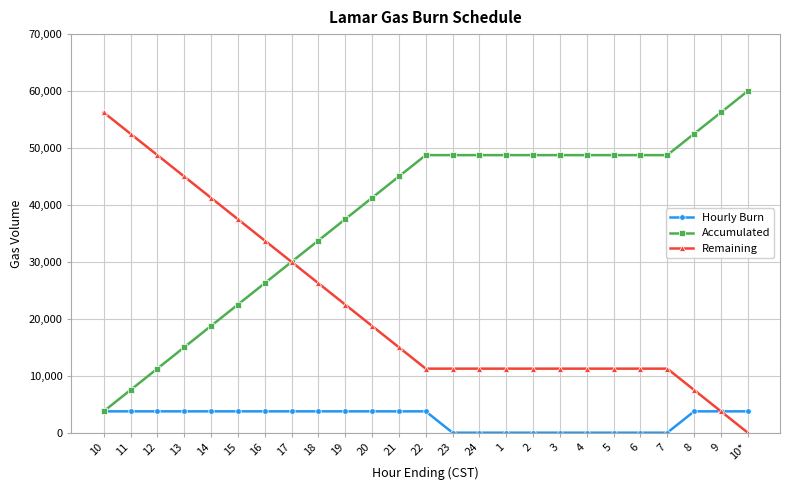

List the series in order of their peak value, lowest first.

Hourly Burn, Remaining, Accumulated